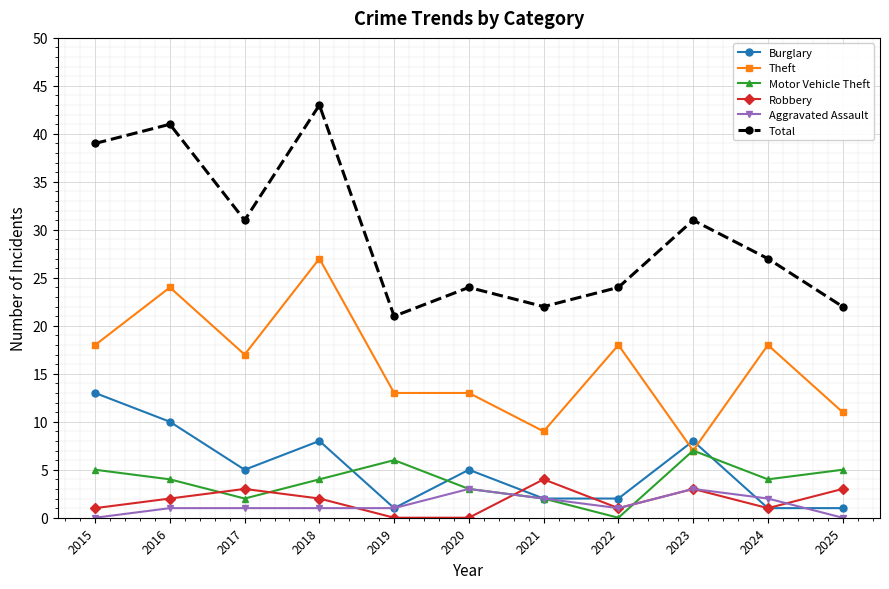

True or false: Motor Vehicle Theft has more than 2 points higher than both neighbors.

False